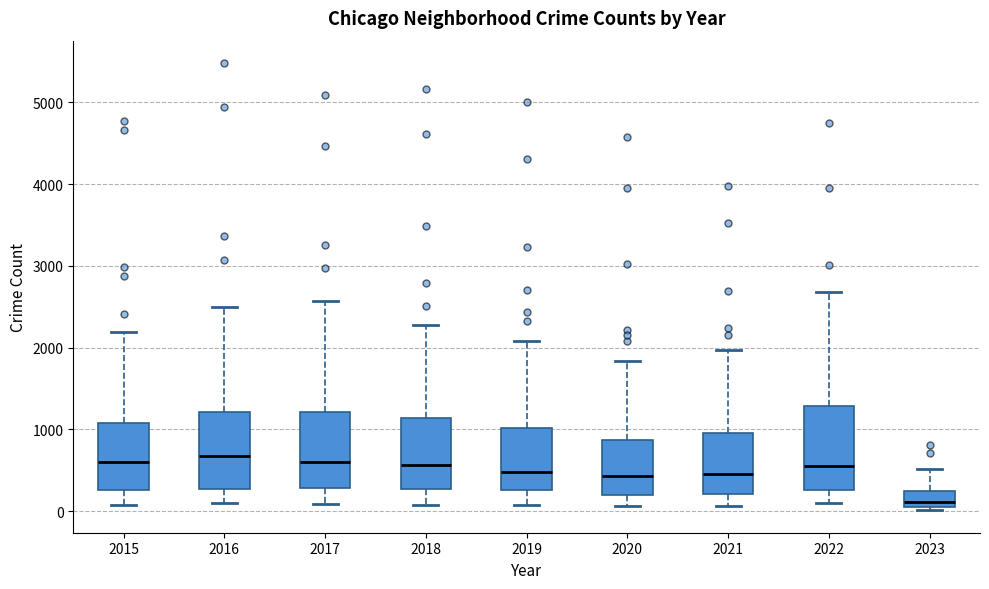

Where is the upper edge of the box at x = 2020 on the y-axis? The values are not printed on the chart, so give them approximately, as read against the axis.

900